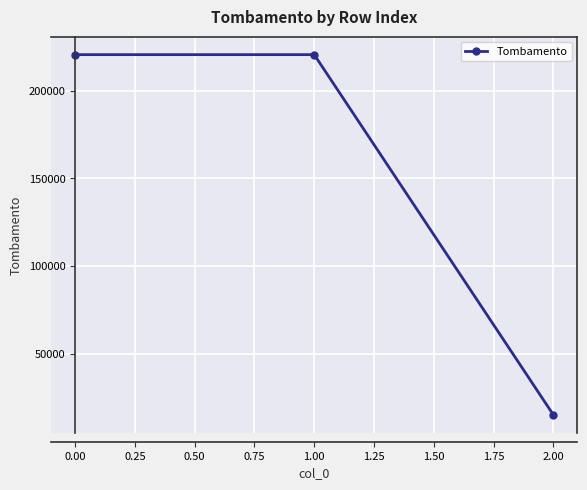

Does the chart have visible grid lines?

Yes